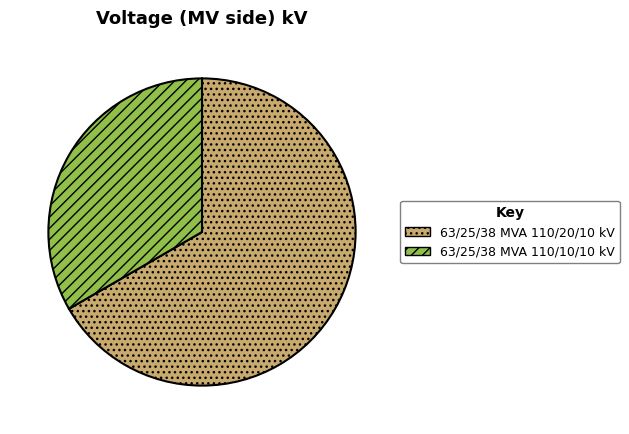

The 63/25/38 MVA 110/20/10 kV slice represents 67% of the pie. True or false?

True